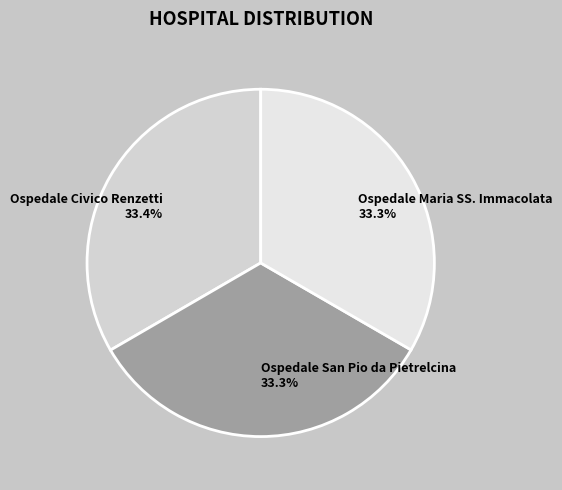

Does Ospedale San Pio da Pietrelcina represent more than half of the total?

No